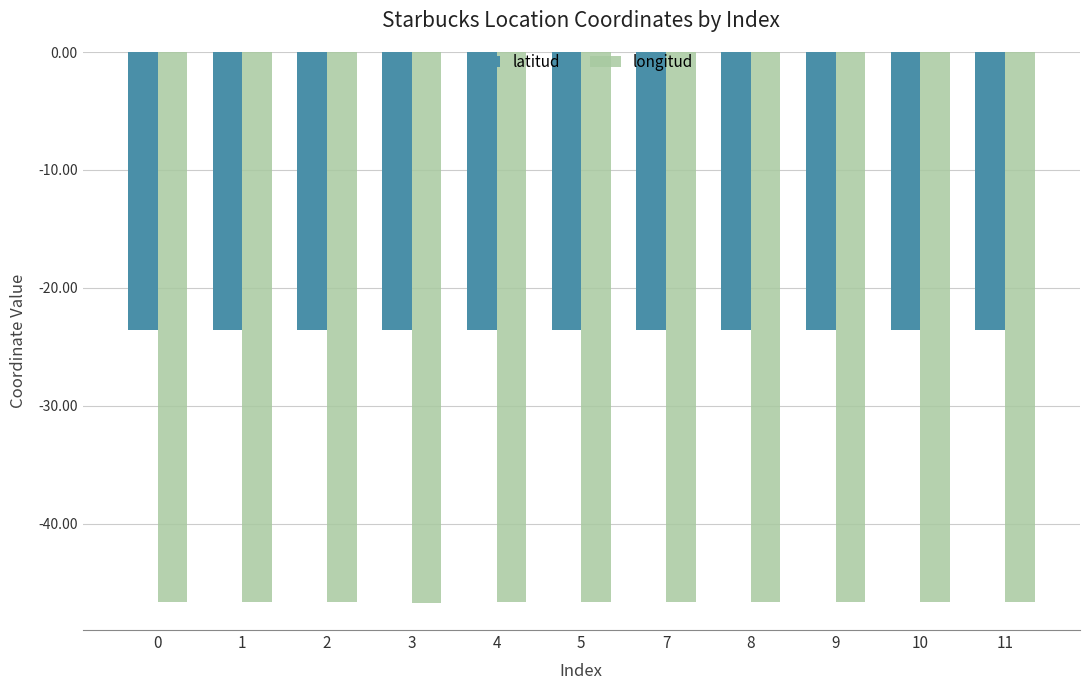

What is the difference between the highest and lowest values at 9?

23.1